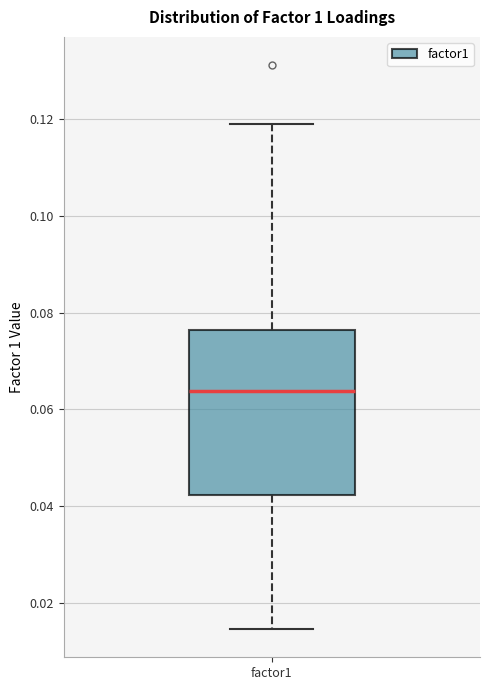

Read this box plot against the y-axis: the position of the median line, the range covered by the box, and the ends of both whiskers. The values are not printed on the chart, so give them approximately, as read against the axis.

median 0.064, box 0.042 to 0.076, whiskers 0.014 to 0.118